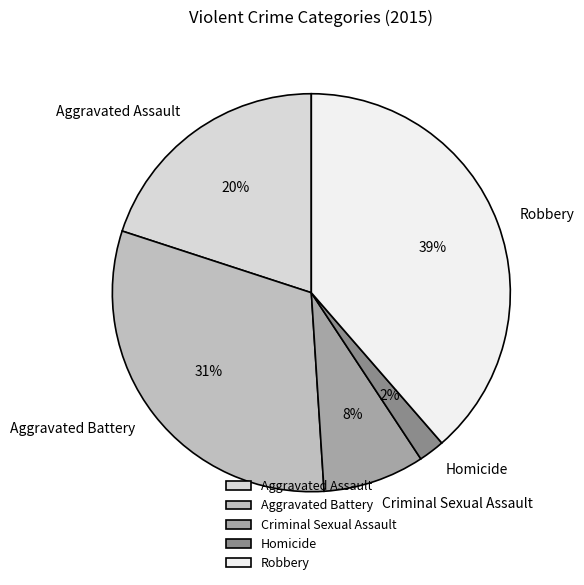

To the nearest percent, what portion does Robbery represent?

39%